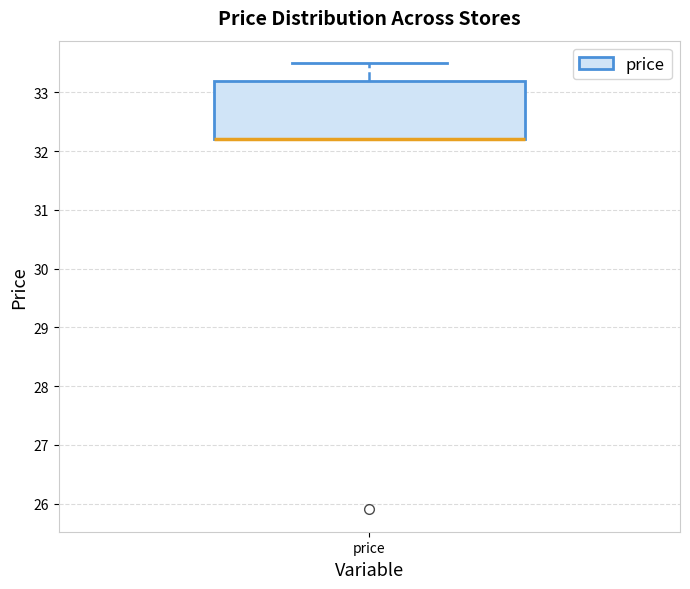

Where is the lower edge of the box for price on the y-axis? The values are not printed on the chart, so give them approximately, as read against the axis.

32.2